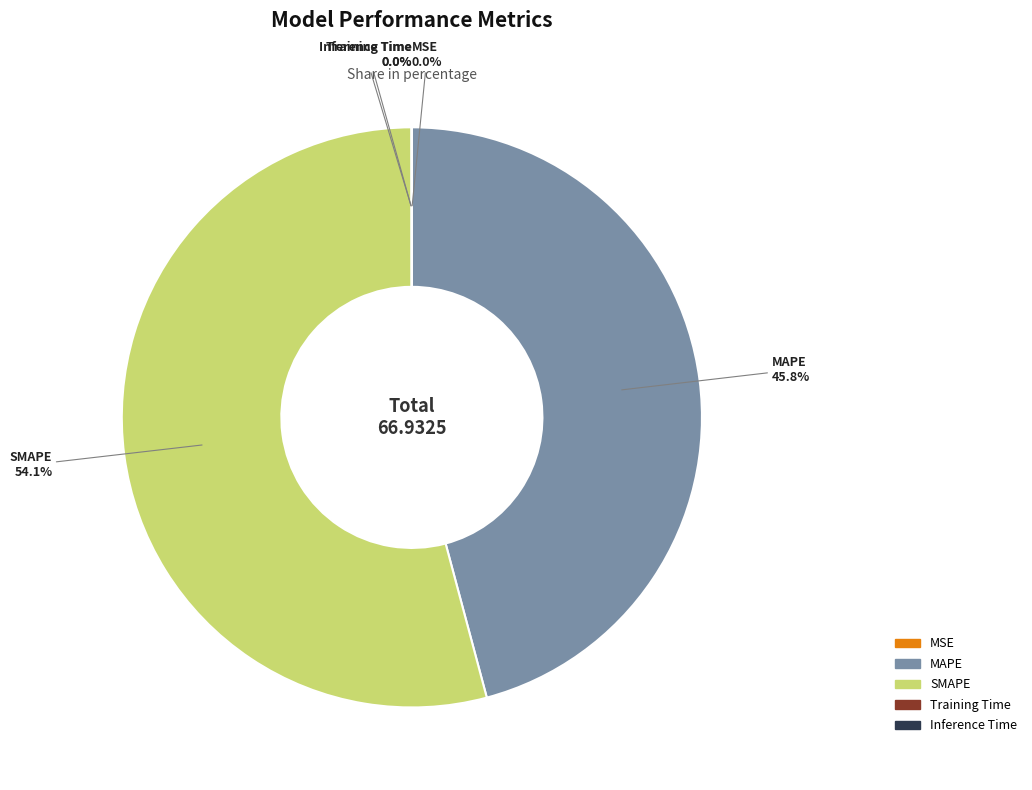

To the nearest percent, what is the difference between the largest and smallest slice percentages?

54%